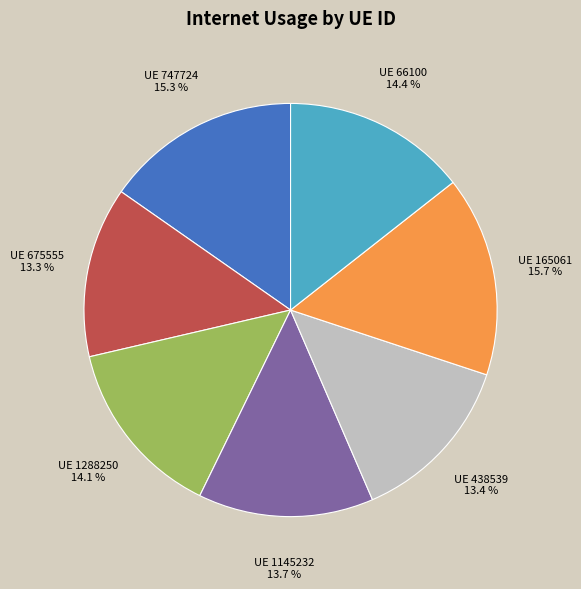

Is there a majority slice in this chart?

No